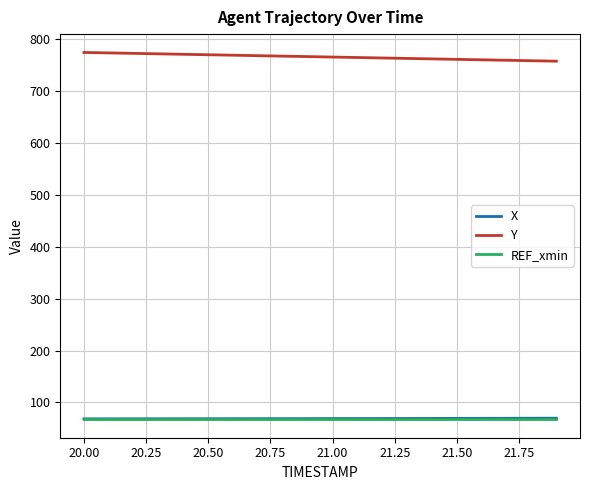

What is the minimum value shown in the chart?

67.5